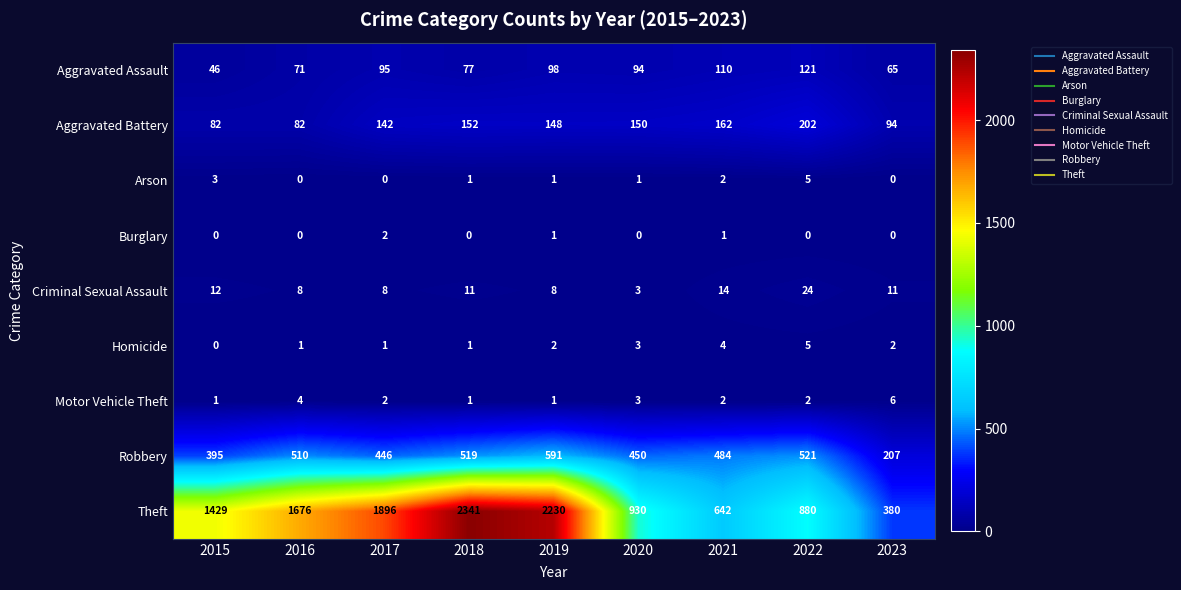

What is the sum of all Robbery values?

4123